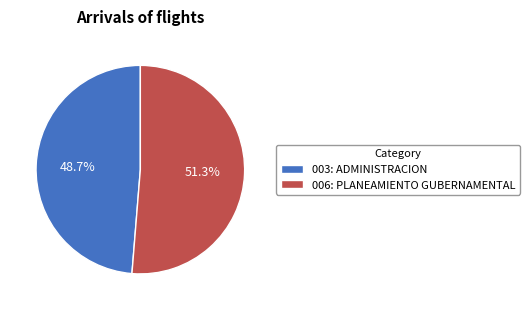

Which slice is the largest?

006: PLANEAMIENTO GUBERNAMENTAL